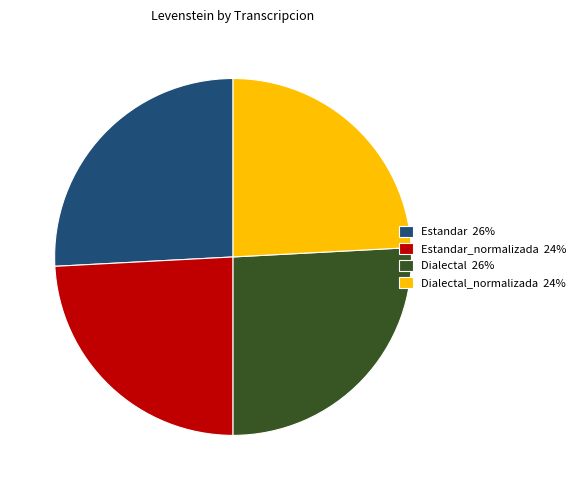

Is it true that Dialectal 26% is 26% of the pie?

True